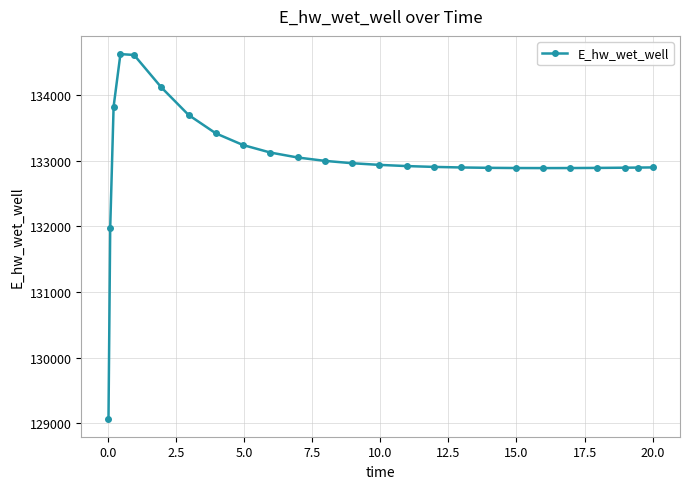

How many data points does each series have?

25